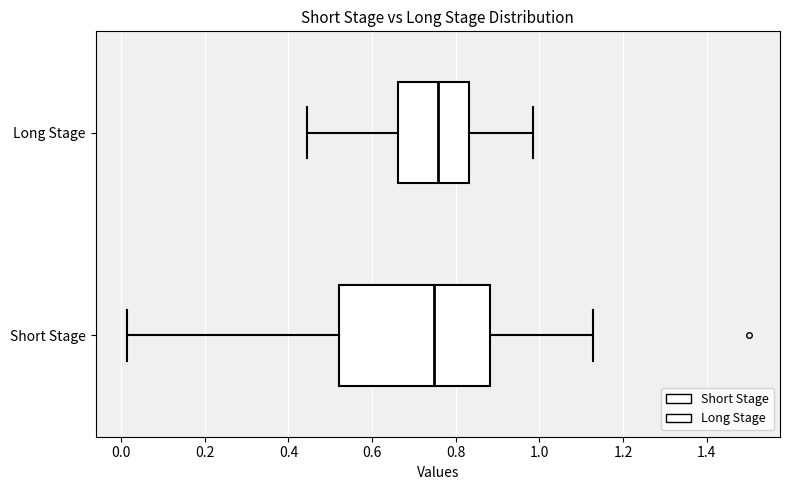

Reading bottom to top, read every box against the x-axis: the position of its median line, the range the box covers, and the ends of its whiskers. The values are not printed on the chart, so give them approximately, as read against the axis.

Short Stage: median 0.74, box 0.52 to 0.88, whiskers 0.02 to 1.12
Long Stage: median 0.76, box 0.66 to 0.84, whiskers 0.44 to 0.98